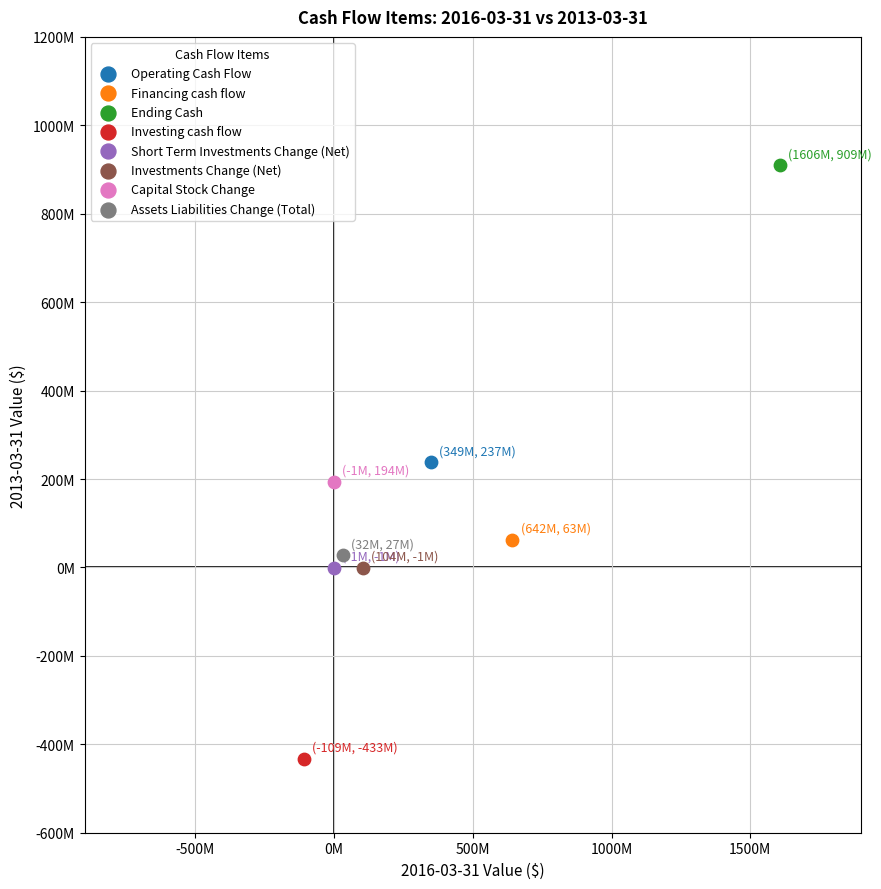

Which series contains the highest Y value?

Ending Cash